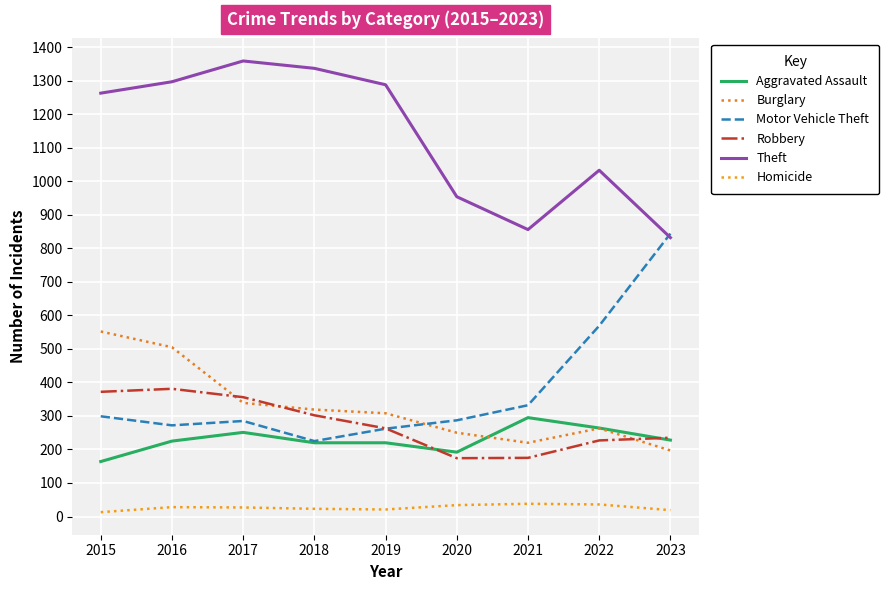

How many times do Motor Vehicle Theft and Robbery cross each other?

1